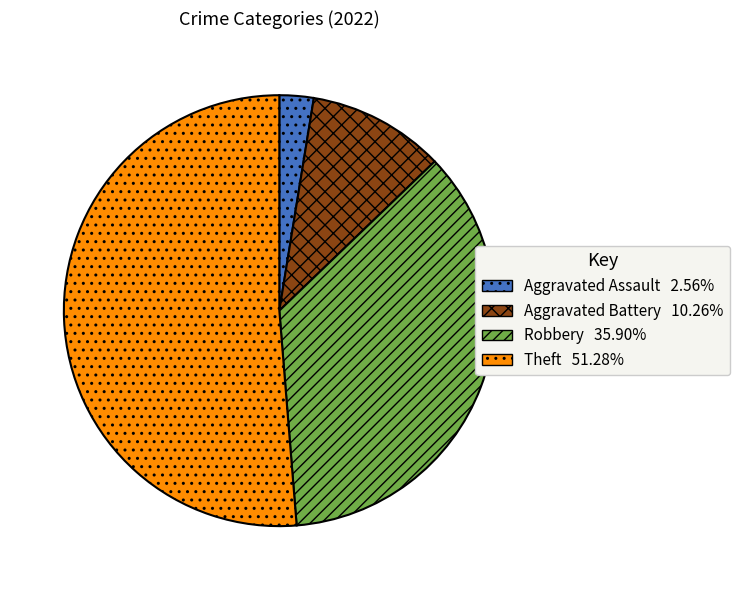

Rank the categories by value from lowest to highest.

Aggravated Assault, Aggravated Battery, Robbery, Theft